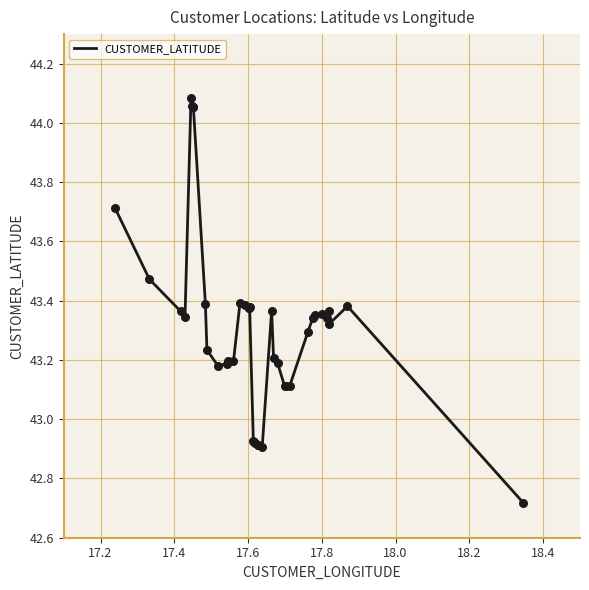

What is the difference between the maximum and minimum values?

1.4